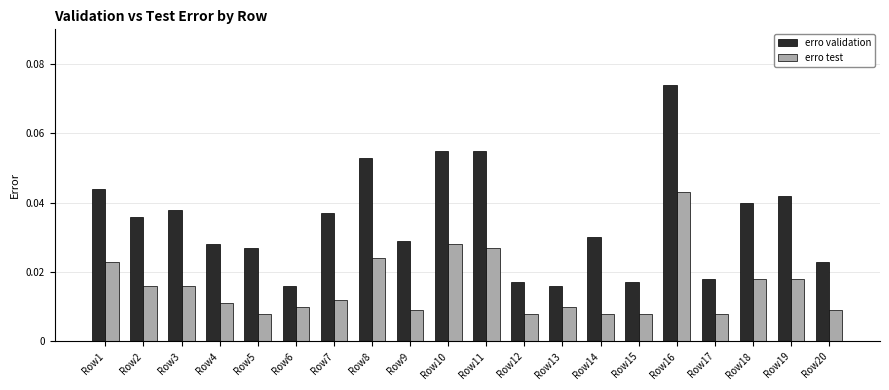

At Row14, list the series in order from largest to smallest.

erro validation, erro test